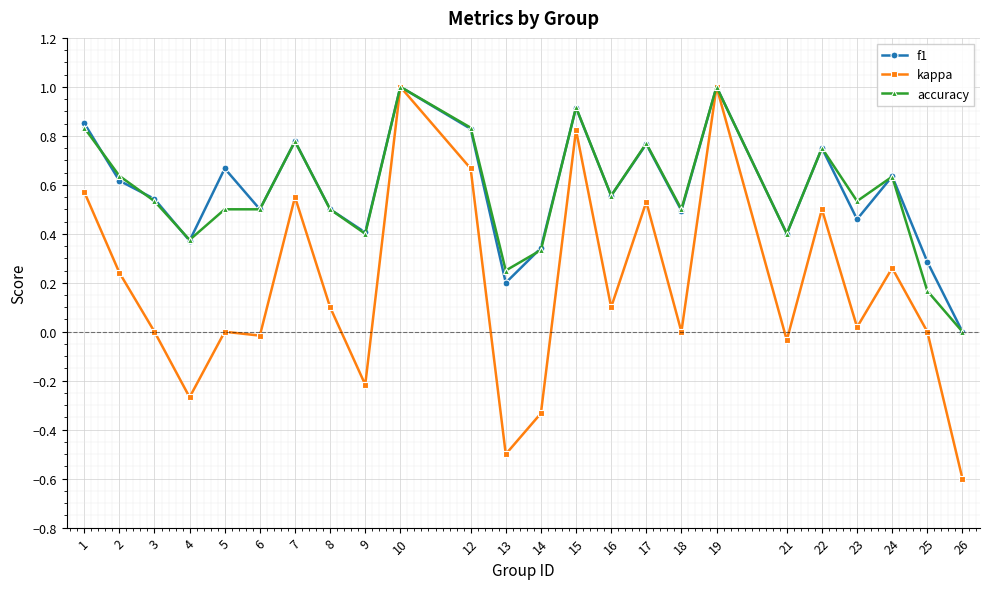

True or false: f1 and accuracy cross at least once.

True